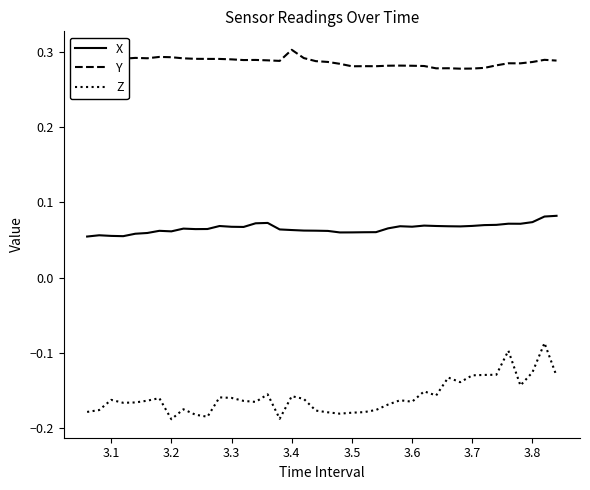

Which series has the widest spread of values?

Z